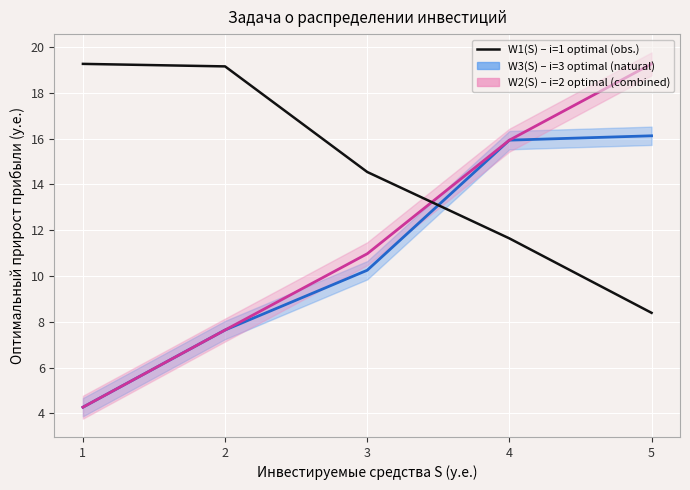

Is this an area chart (filled region under the line)?

No